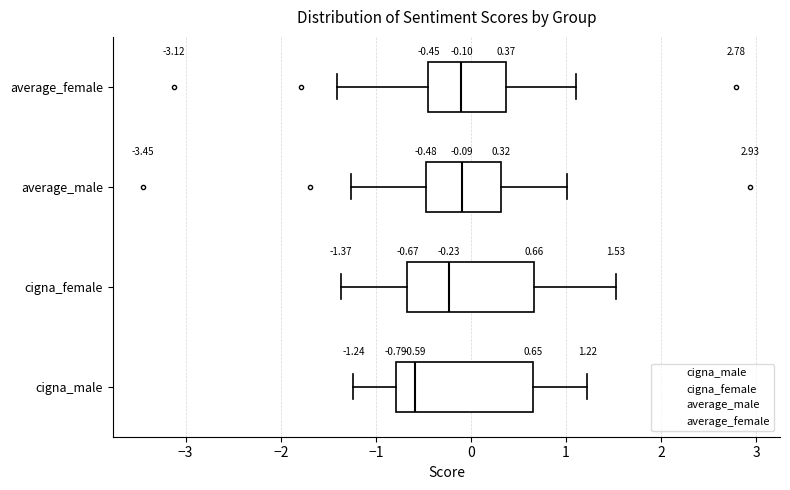

Which box is the widest, from its left edge to its right edge?

cigna_male